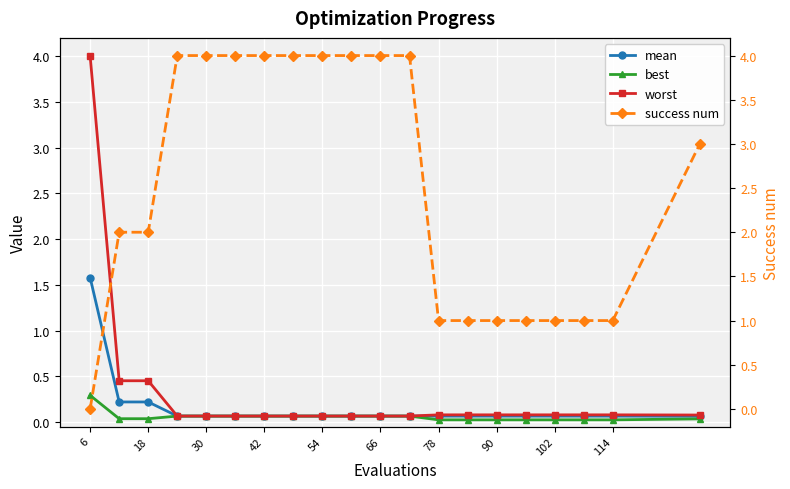

What is the highest value of the worst series?

4.0